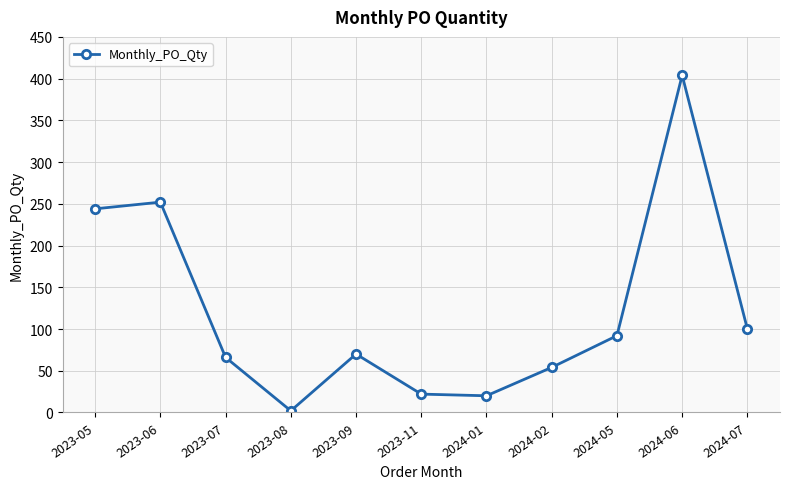

How many categories are shown in the chart?

11